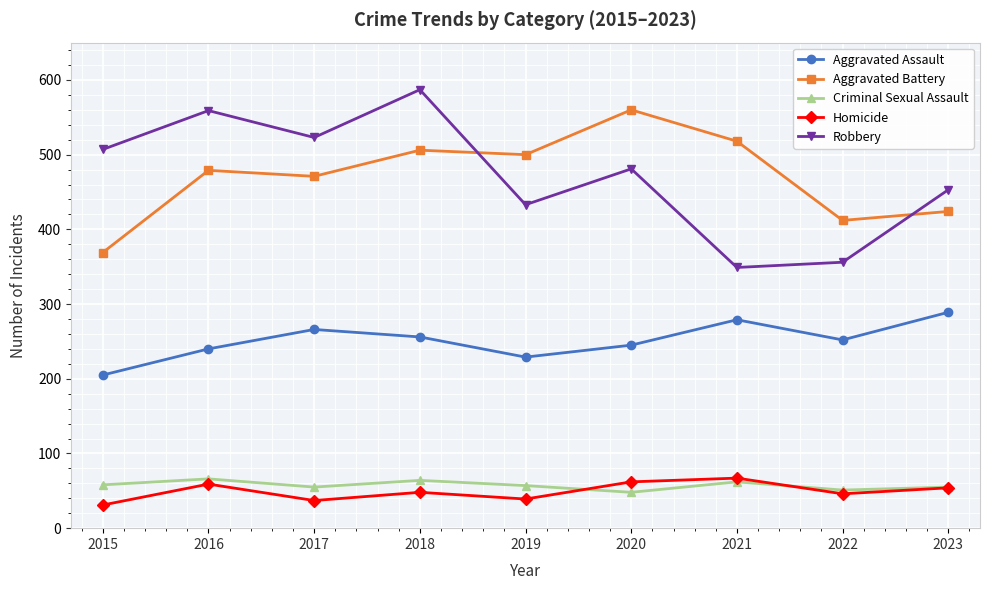

What is the lowest value of the Aggravated Assault series?

205